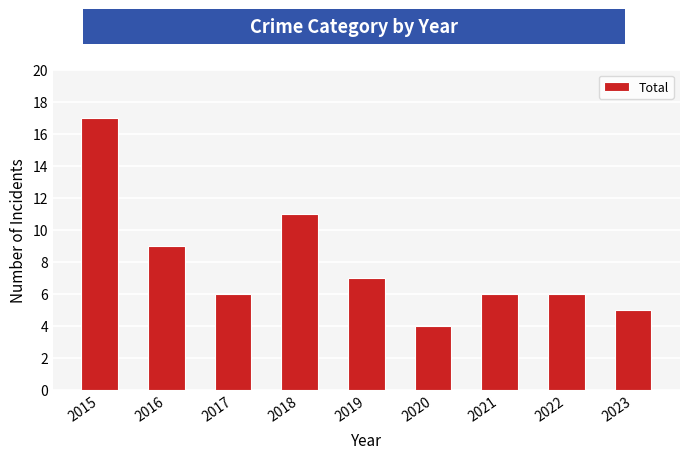

What is the change in value from 2017 to 2018?

+5